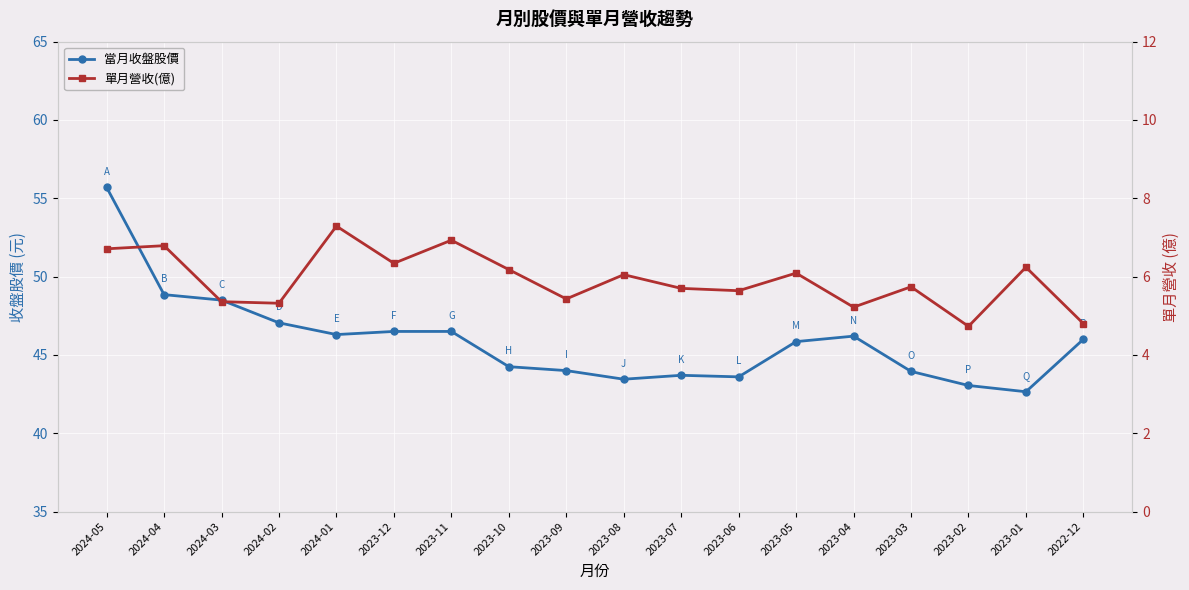

Reading left to right, transcribe all the data shown in this chart.

當月收盤股價: 55.7	48.9	48.5	47.0	46.3	46.5	46.5	44.2	44.0	43.5	43.7	43.6	45.9	46.2	44.0	43.0	42.6	46.0
單月營收(億): 6.7	6.8	5.4	5.3	7.3	6.3	6.9	6.2	5.4	6.0	5.7	5.6	6.1	5.2	5.7	4.7	6.2	4.8